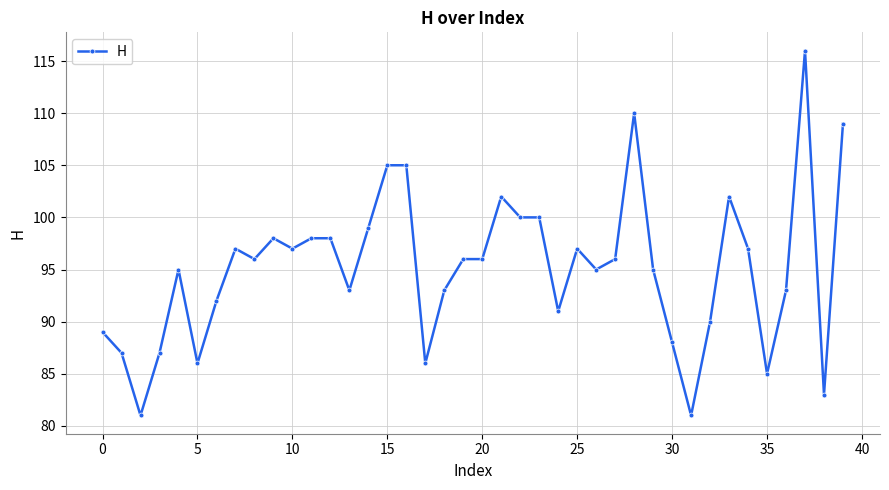

What is the minimum value shown in the chart?

81